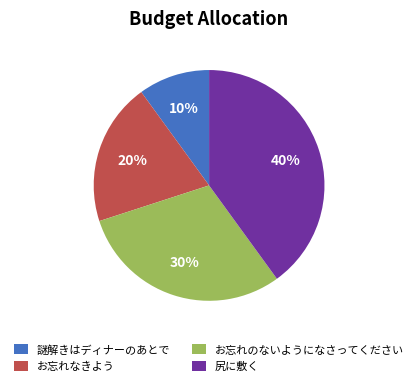

To the nearest percent, what is the average slice percentage?

25%